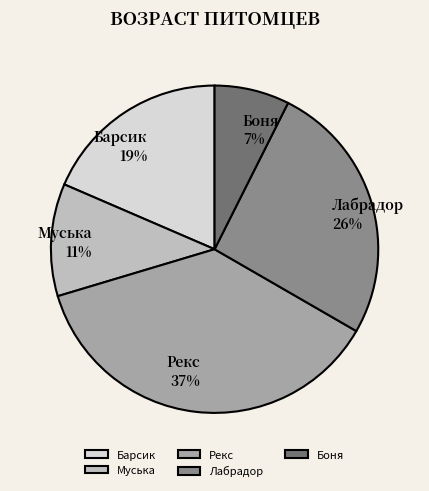

What is the ratio of the value at Лабрадор to the value at Рекс?

0.7